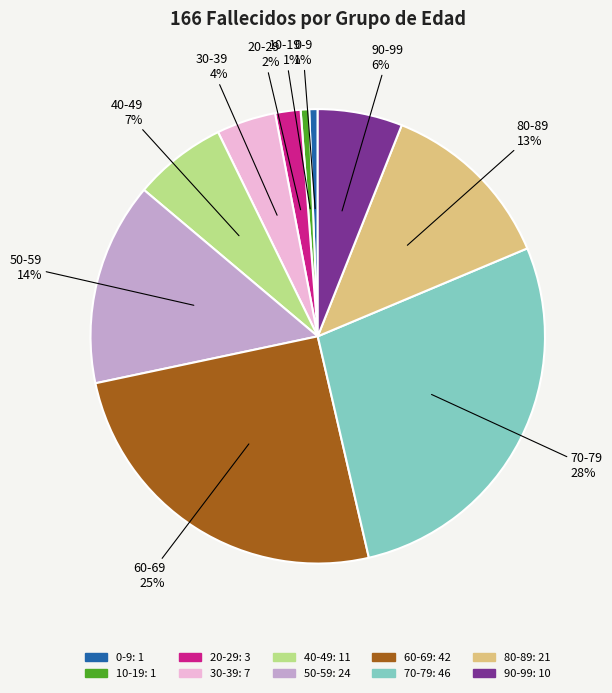

How many slices are in this pie chart?

10